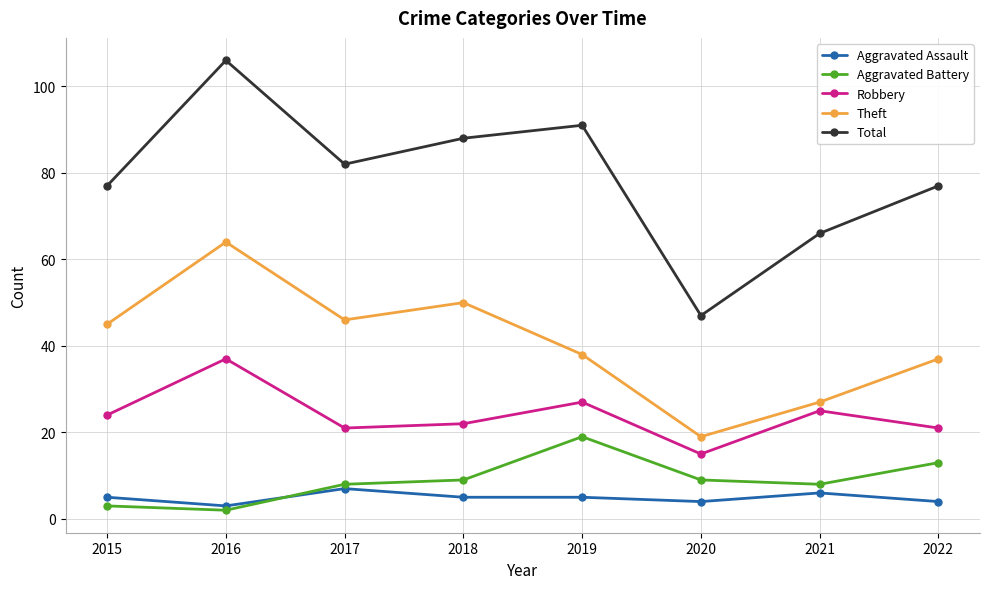

Which series has the widest spread of values?

Total